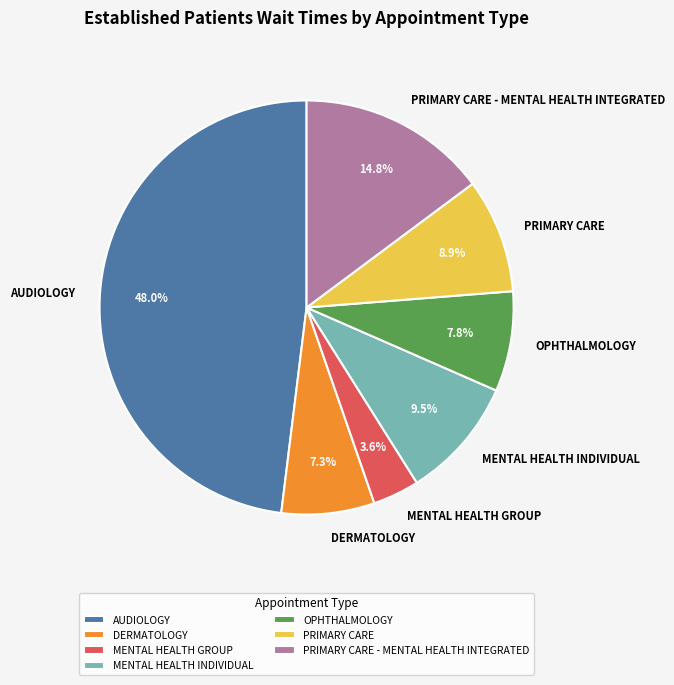

How many slices are in this pie chart?

7